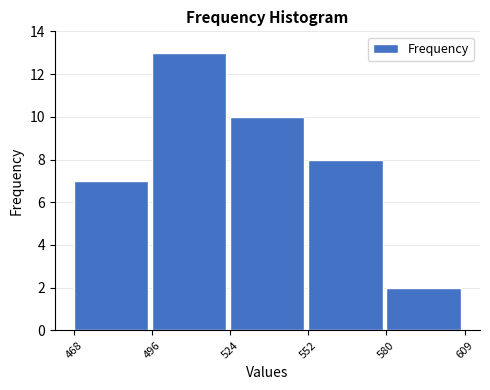

Which range on the x-axis has the tallest bar?

496 to 524